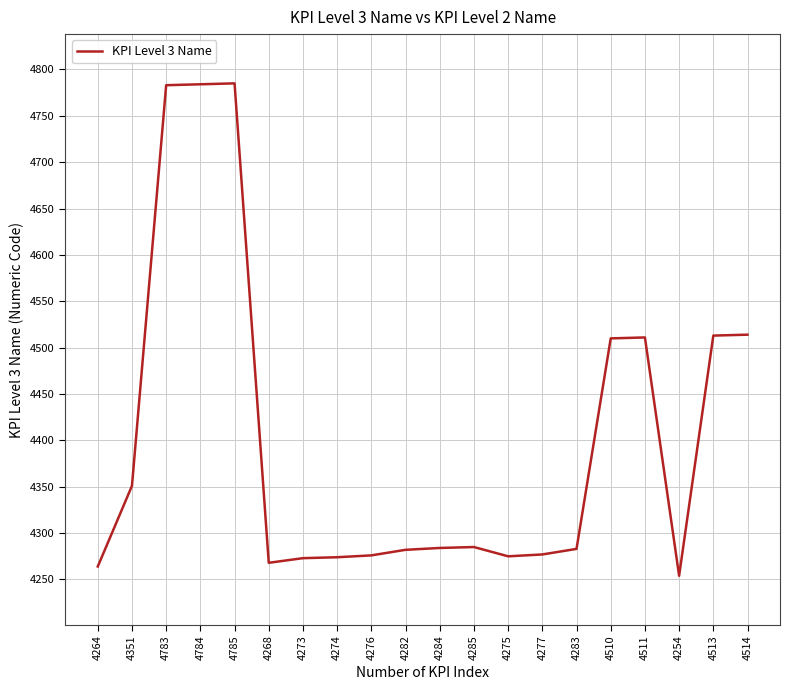

Is it true that the value at 4282 is 4282?

True